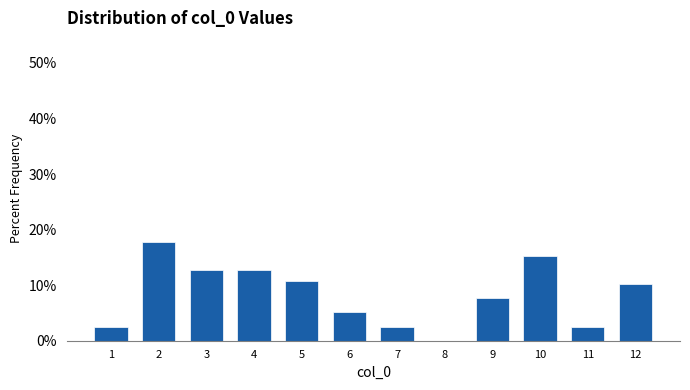

Reading left to right, what are all the values shown in this chart?

1=2.5	2=17.8	3=12.7	4=12.7	5=10.8	6=5.1	7=2.5	8=0.0	9=7.6	10=15.3	11=2.5	12=10.2